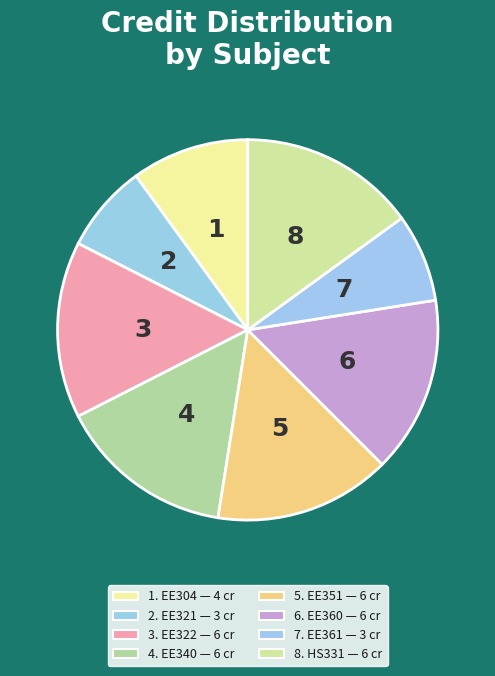

Rank the categories by value from highest to lowest.

EE322, EE340, EE351, EE360, HS331, EE304, EE321, EE361